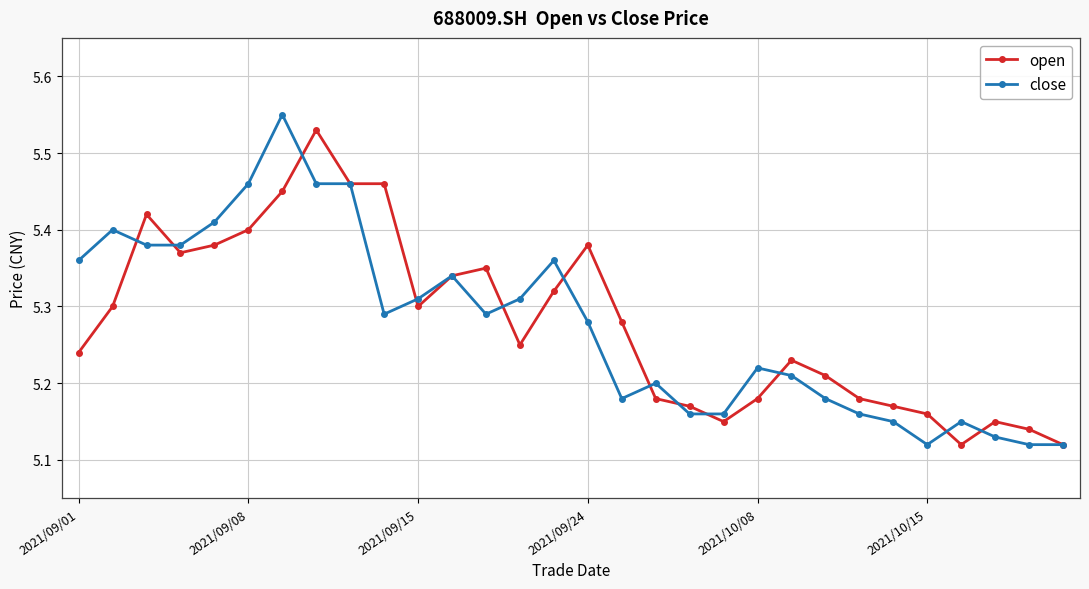

True or false: close has more than 1 interior local peaks.

True